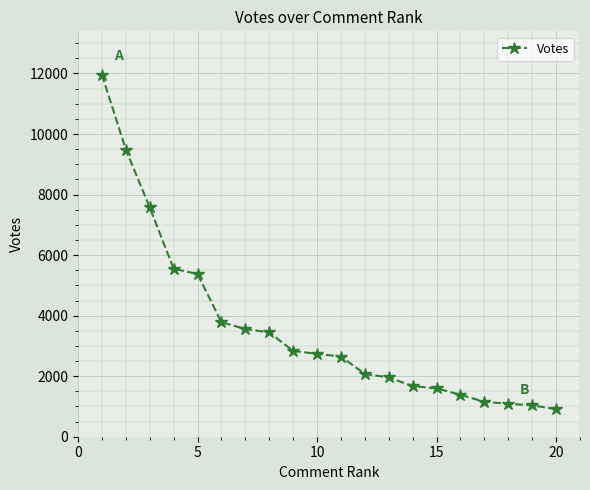

What is the maximum value shown in the chart?

11958